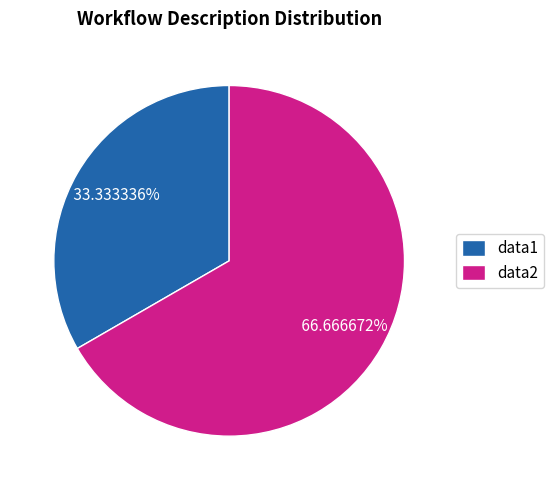

Is data1 the majority of the pie?

No